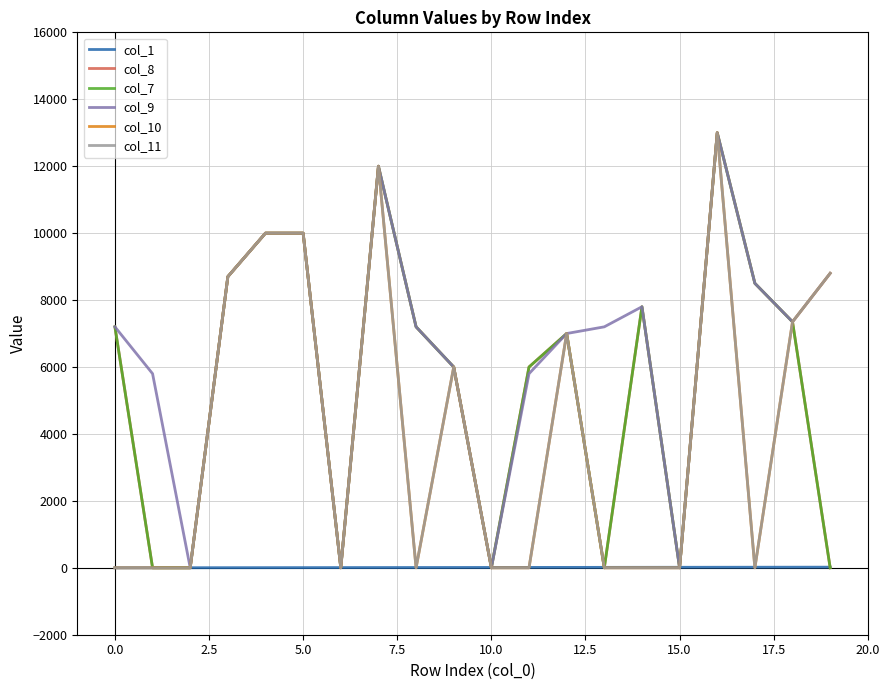

Does the chart have visible grid lines?

Yes